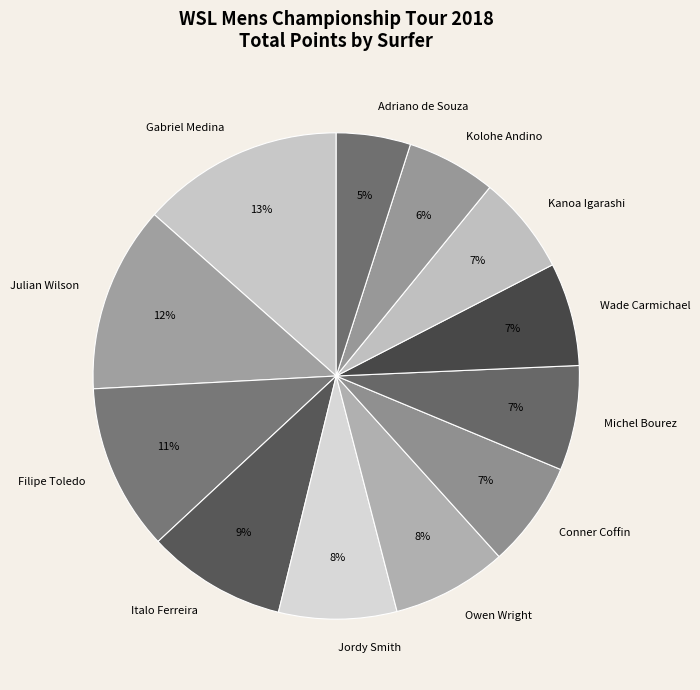

Which category has the smallest portion of the pie?

Adriano de Souza